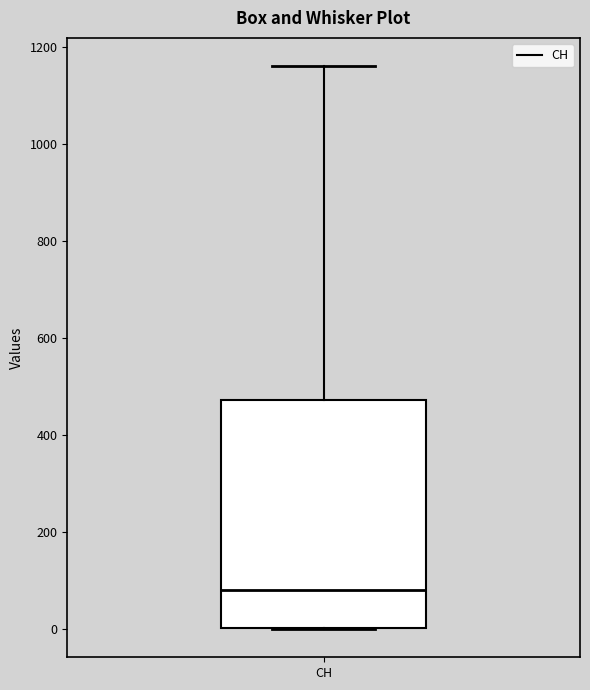

Read this box plot against the y-axis: the position of the median line, the range covered by the box, and the ends of both whiskers. The values are not printed on the chart, so give them approximately, as read against the axis.

median 80, box 0 to 480, whiskers 0 to 1160